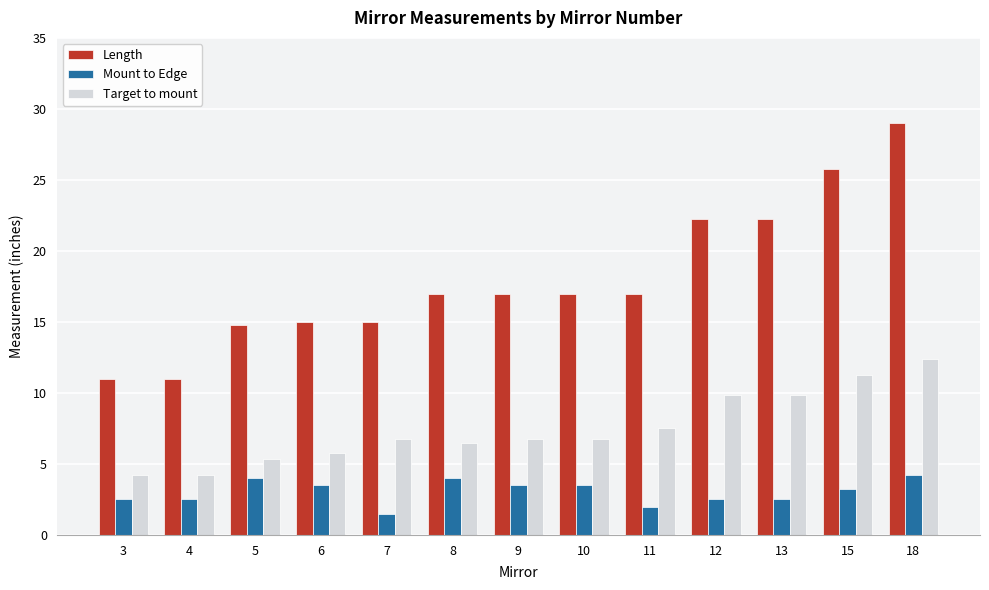

Which series has the widest spread of values?

Length